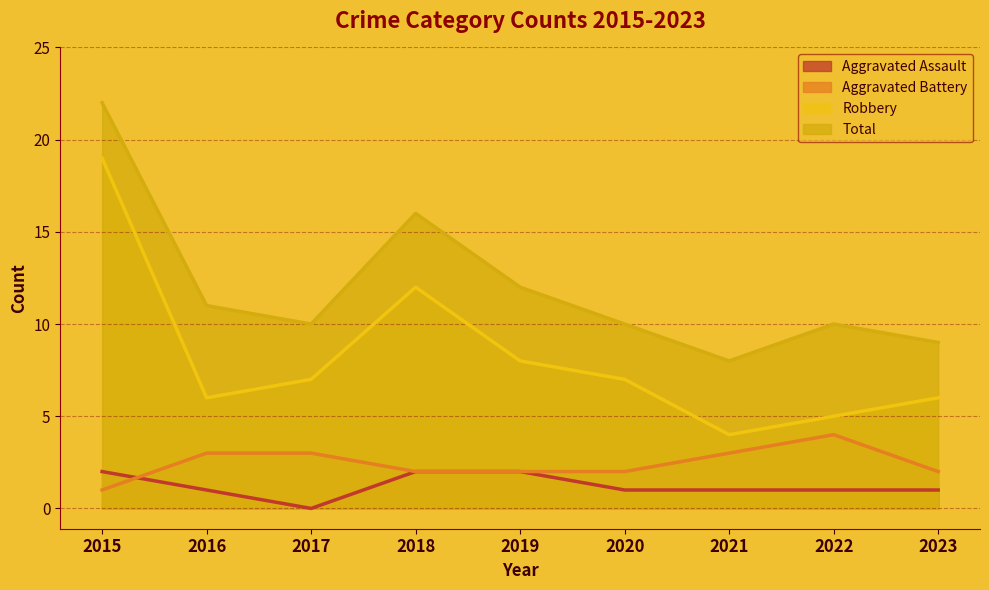

At which label does Aggravated Assault reach its minimum?

2017